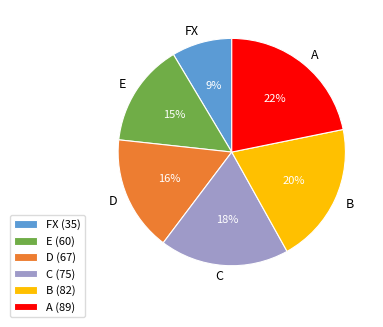

How many slices are in this pie chart?

6